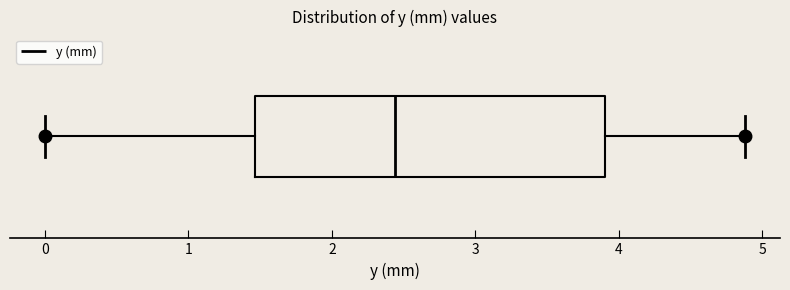

Read this box plot against the x-axis: the position of the median line, the range covered by the box, and the ends of both whiskers. The values are not printed on the chart, so give them approximately, as read against the axis.

median 2.4, box 1.5 to 3.9, whiskers 0.0 to 4.9